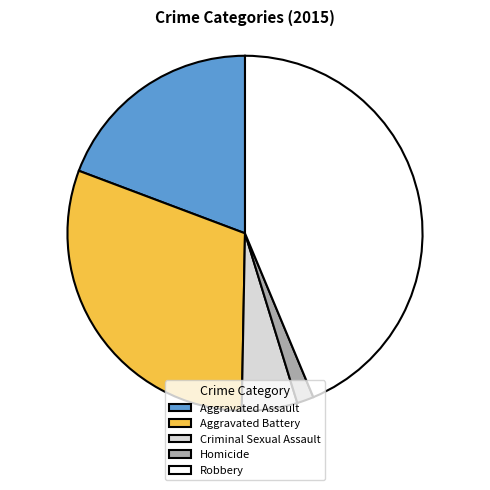

Does any single category account for the majority?

No